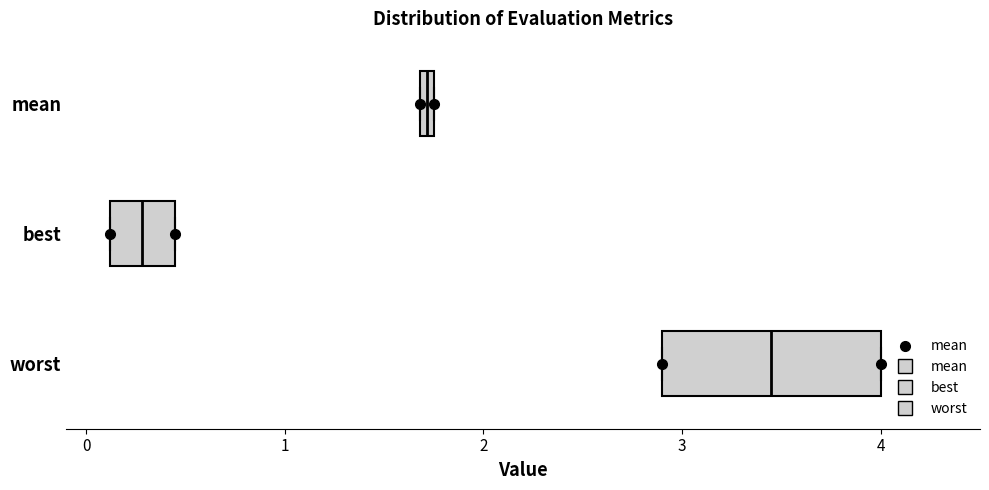

Where does the median line of the box for worst sit on the x-axis? The values are not printed on the chart, so give them approximately, as read against the axis.

3.4